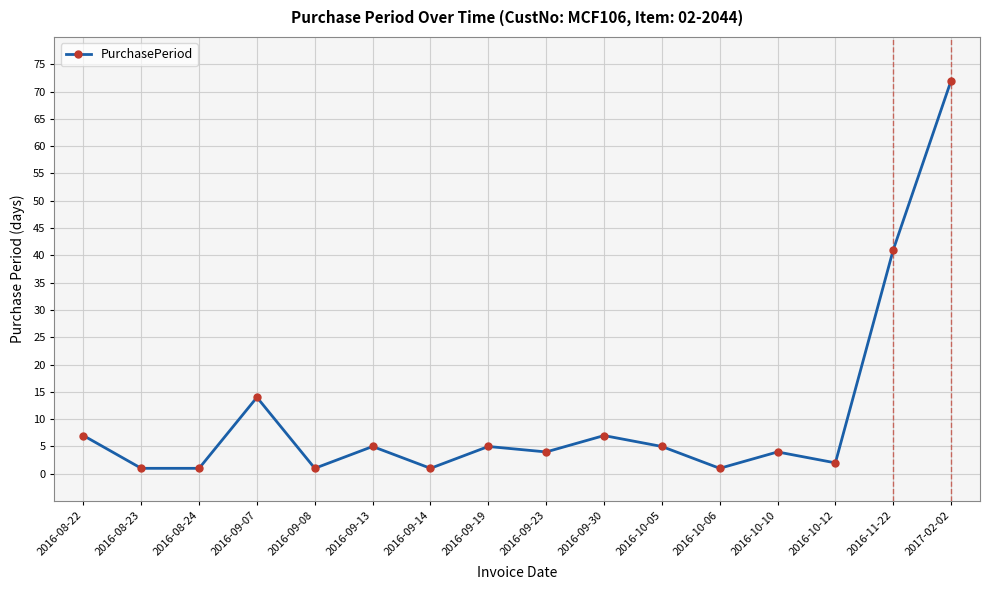

What position from the right is 2016-10-12?

3